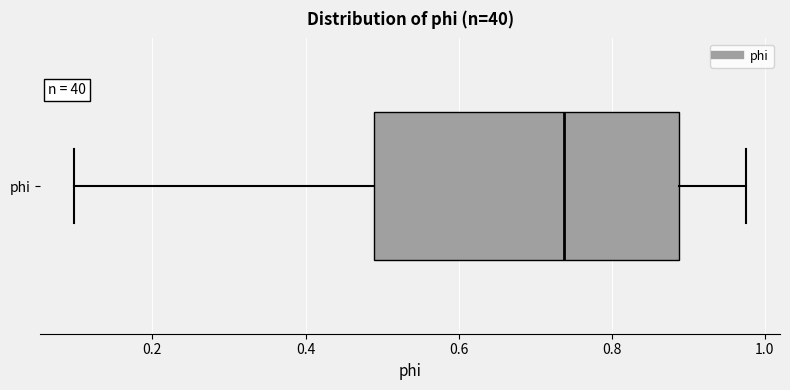

Where is the right edge of the box for phi on the x-axis? The values are not printed on the chart, so give them approximately, as read against the axis.

0.88